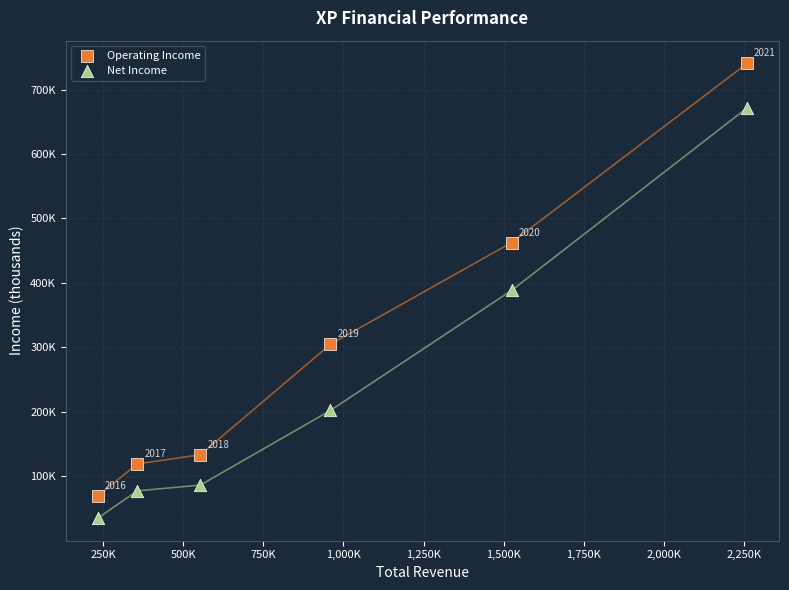

Which series contains the lowest Y value?

Net Income